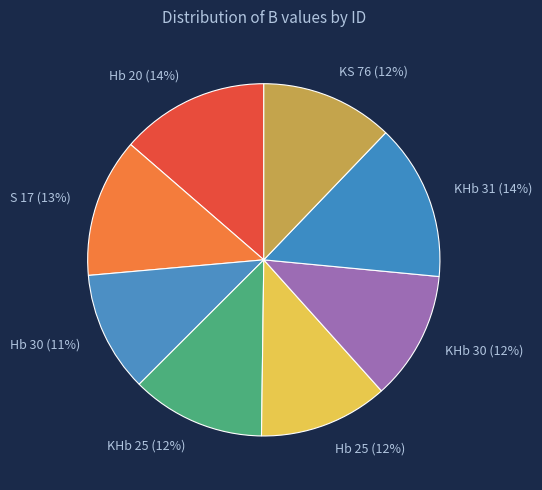

To the nearest percent, what is the average slice percentage?

12%